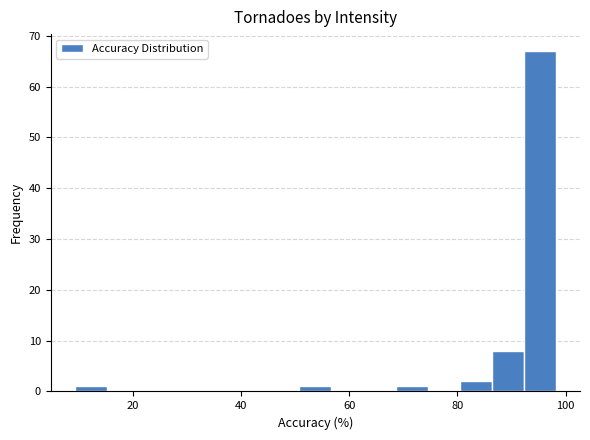

Around what value on the x-axis is the tallest bar? Give the approximate position of its centre, as read against the axis.

96